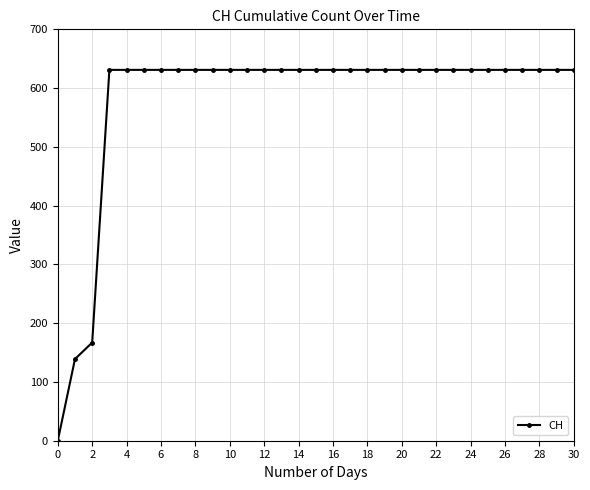

What is the average value?

580